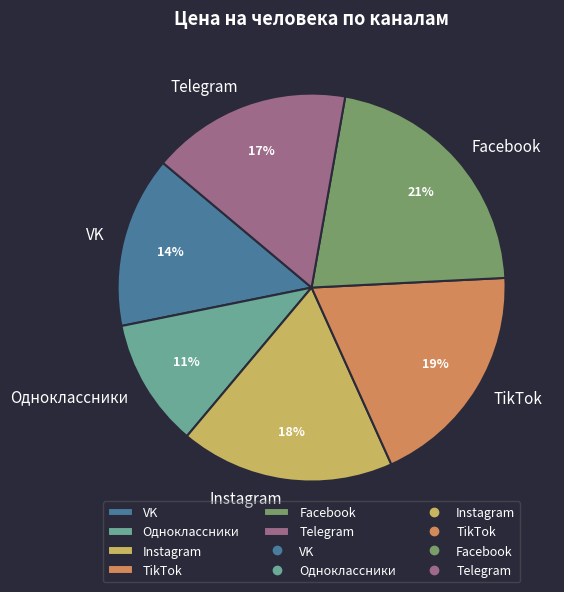

To the nearest percent, what percentage of the pie is Одноклассники?

11%